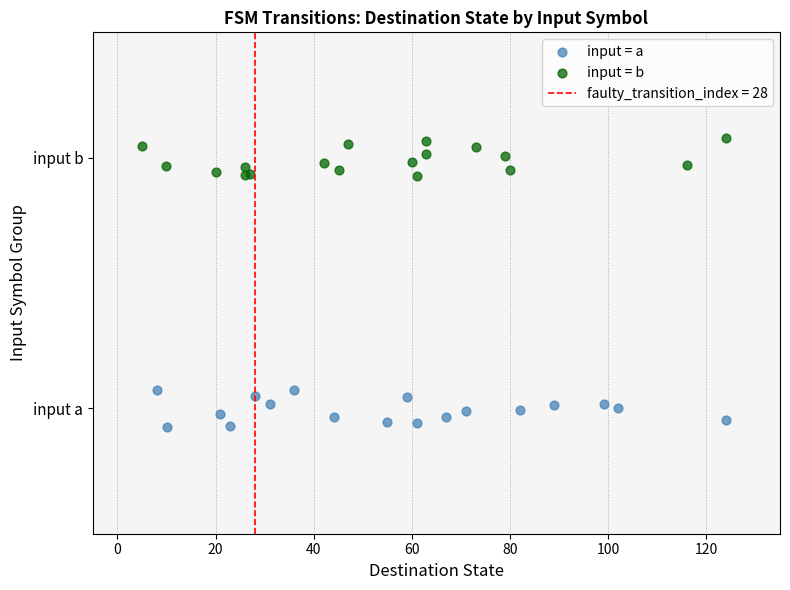

Which series reaches the minimum Y coordinate?

input = a